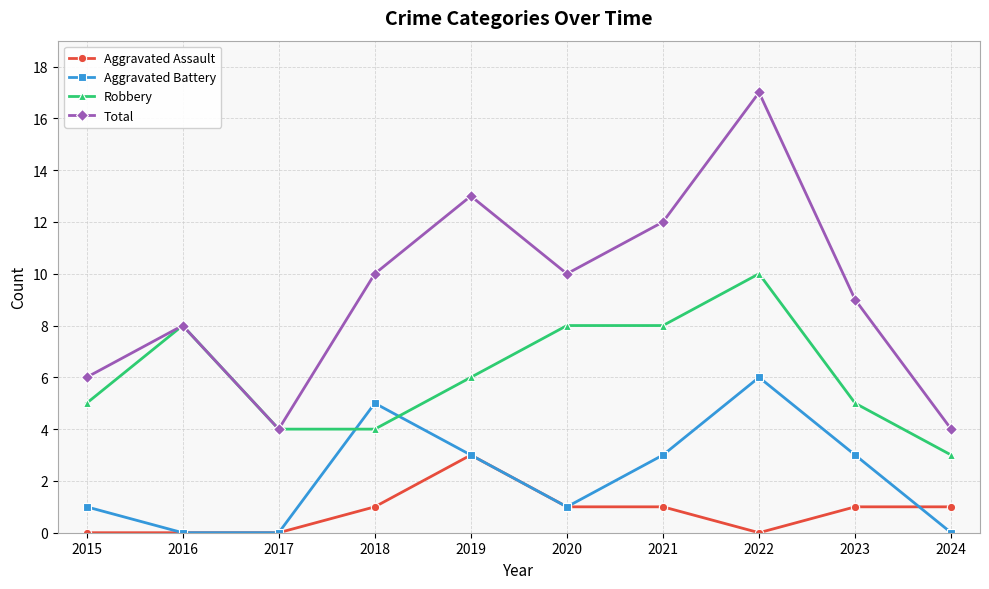

Reading left to right, list all the values displayed in this chart.

Aggravated Assault: 0	0	0	1	3	1	1	0	1	1
Aggravated Battery: 1	0	0	5	3	1	3	6	3	0
Robbery: 5	8	4	4	6	8	8	10	5	3
Total: 6	8	4	10	13	10	12	17	9	4